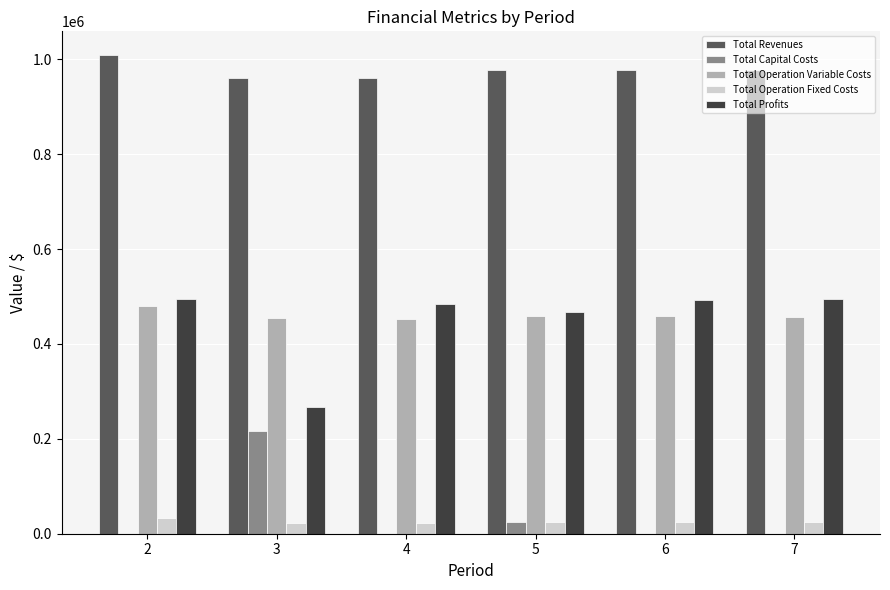

The value of Total Operation Variable Costs at 2 is 479869.4. True or false?

True